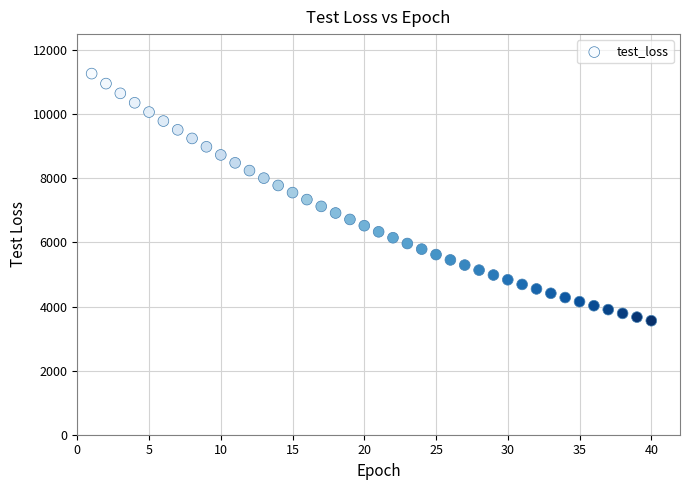

What is the range of X values (max minus min)?

39.0